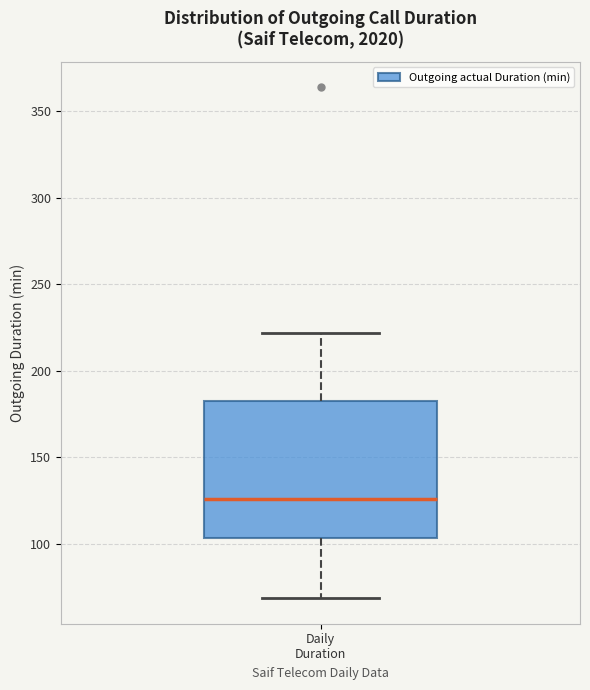

Read this box plot against the y-axis: the position of the median line, the range covered by the box, and the ends of both whiskers. The values are not printed on the chart, so give them approximately, as read against the axis.

median 125, box 105 to 185, whiskers 70 to 220